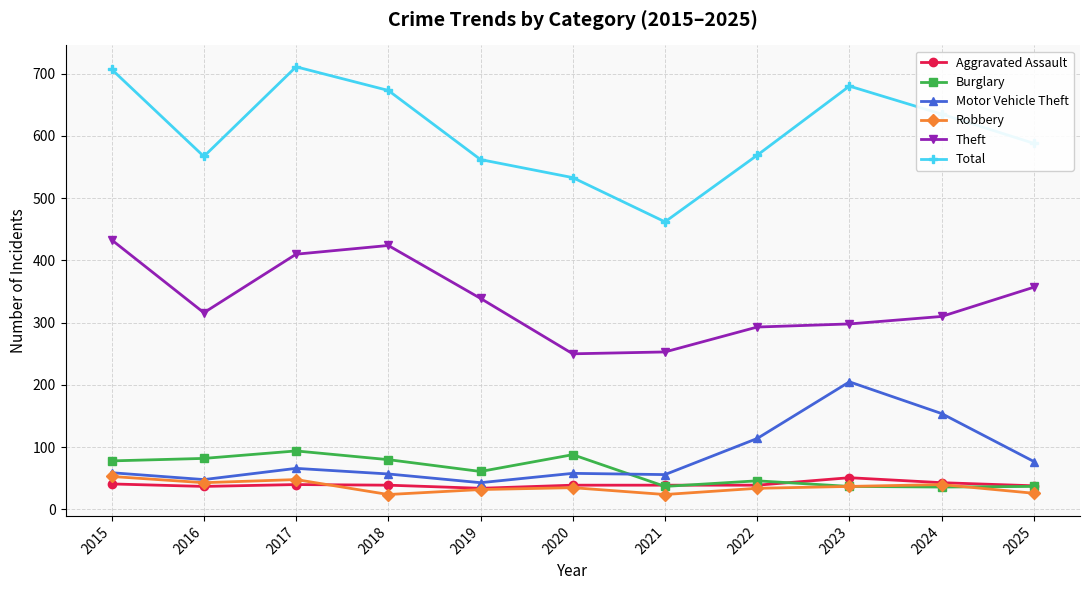

What are all the series names shown in the legend?

Aggravated Assault, Burglary, Motor Vehicle Theft, Robbery, Theft, Total